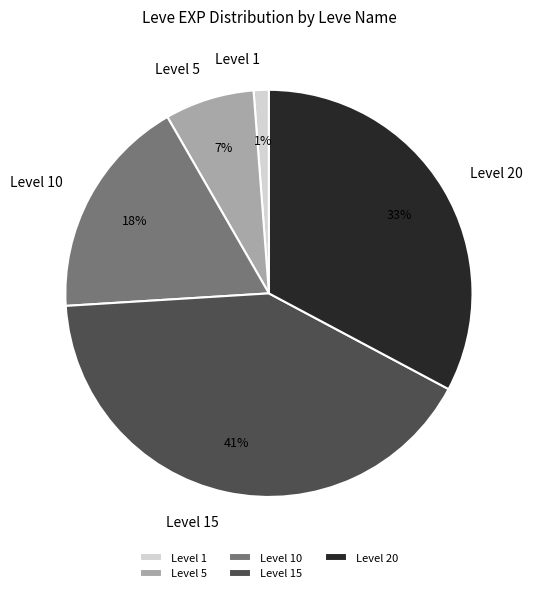

Count the number of slices in the pie.

5